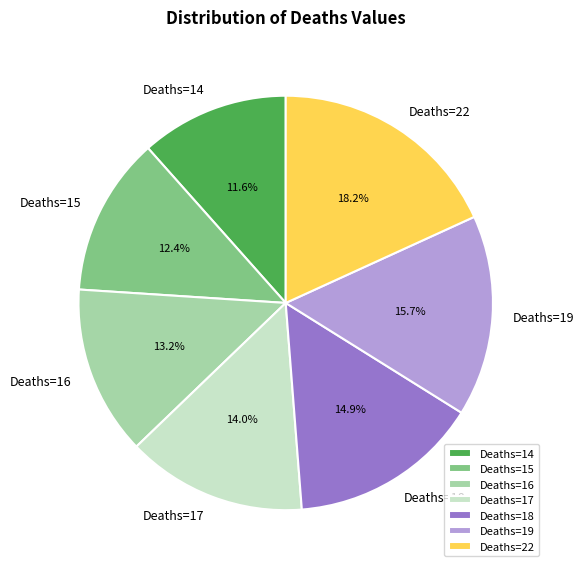

Which category has the smallest portion of the pie?

Deaths=14